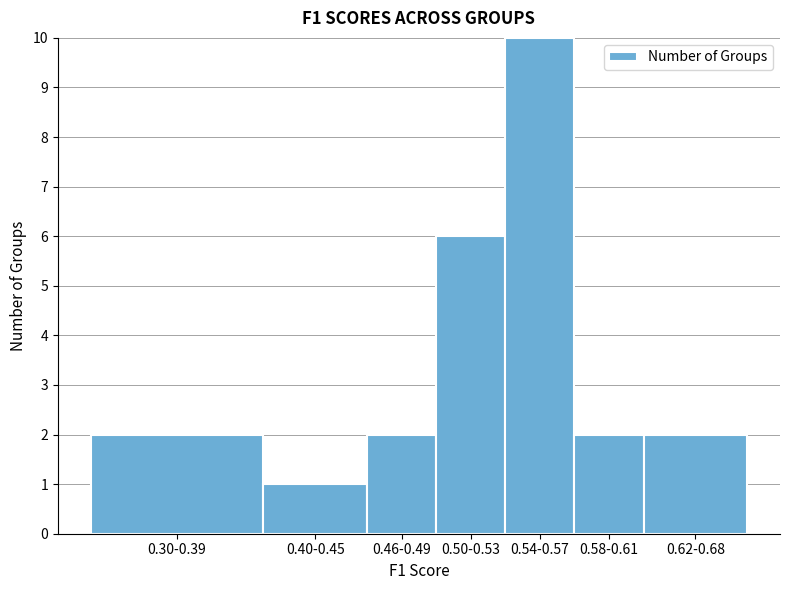

Reading right to left, extract all data points from this chart.

0.62-0.68=2	0.58-0.61=2	0.54-0.57=10	0.50-0.53=6	0.46-0.49=2	0.40-0.45=1	0.30-0.39=2